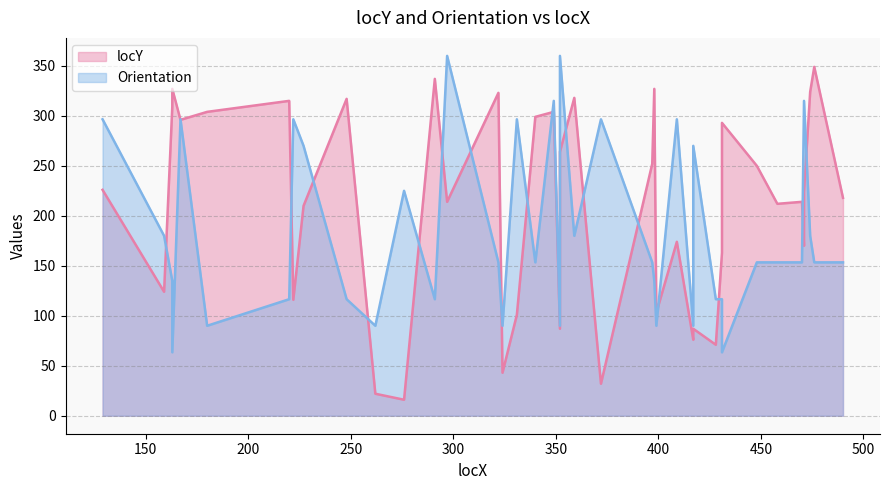

Rank the series by their maximum value, from lowest to highest.

locY, Orientation